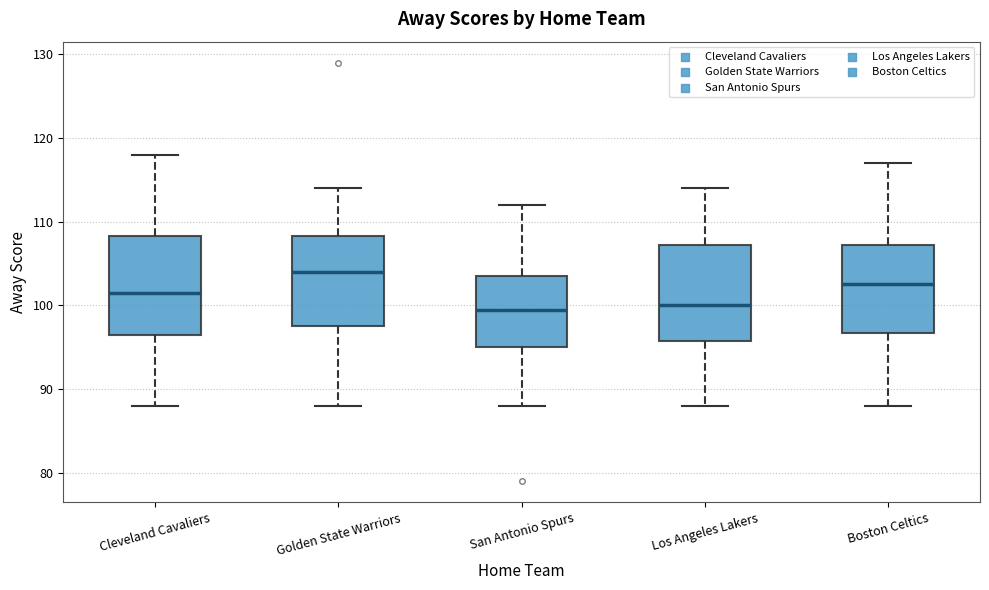

Where is the lower edge of the box for San Antonio Spurs on the y-axis? The values are not printed on the chart, so give them approximately, as read against the axis.

95